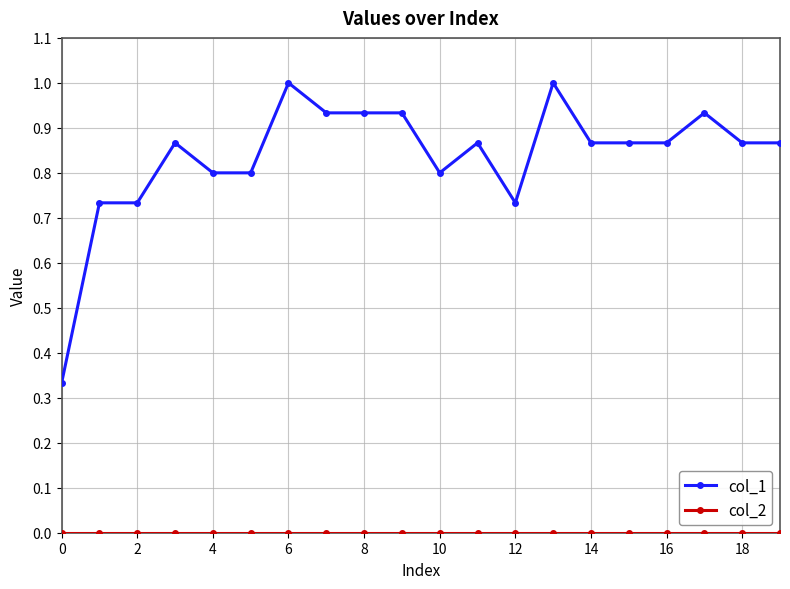

Does the chart display data point markers on the line(s)?

Yes